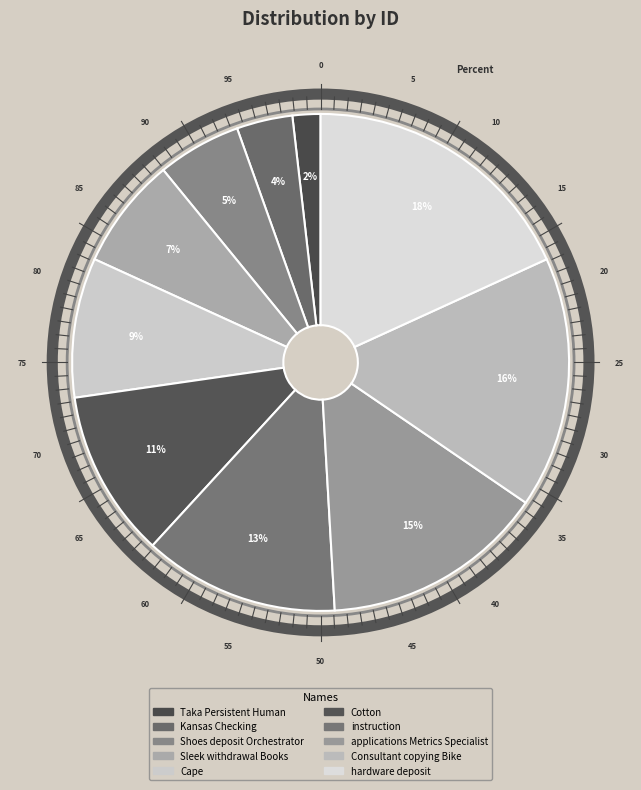

Is there any slice that represents more than half of the pie?

No